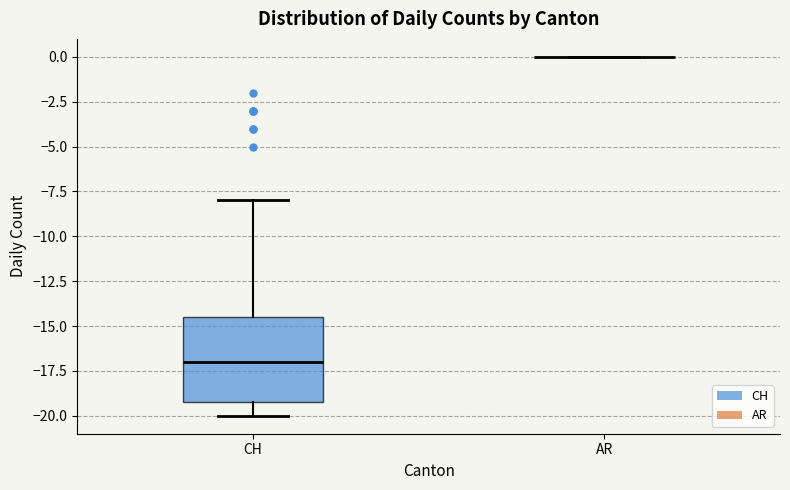

Which box is the tallest, from its lower edge to its upper edge?

CH